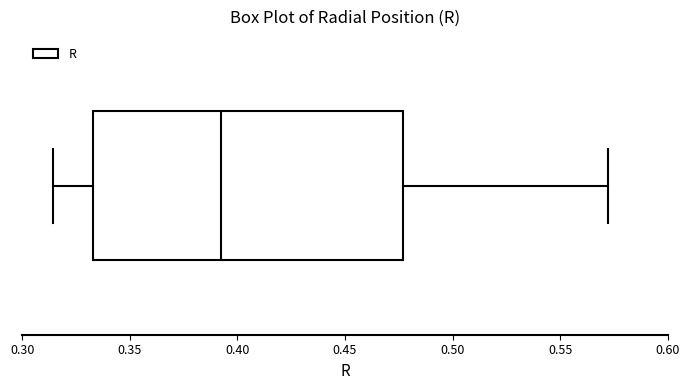

Transcribe this box plot: give where the median line is, the range the box spans, and where the two whiskers end, as read against the x-axis. The values are not printed on the chart, so give them approximately, as read against the axis.

median 0.395, box 0.335 to 0.475, whiskers 0.315 to 0.570